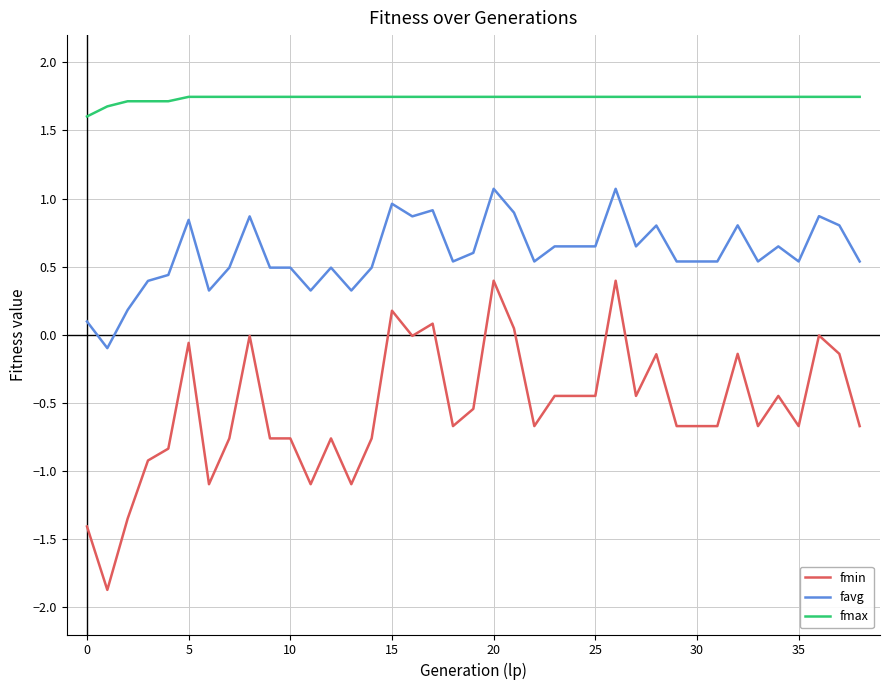

What is the minimum value shown in the chart?

-1.9